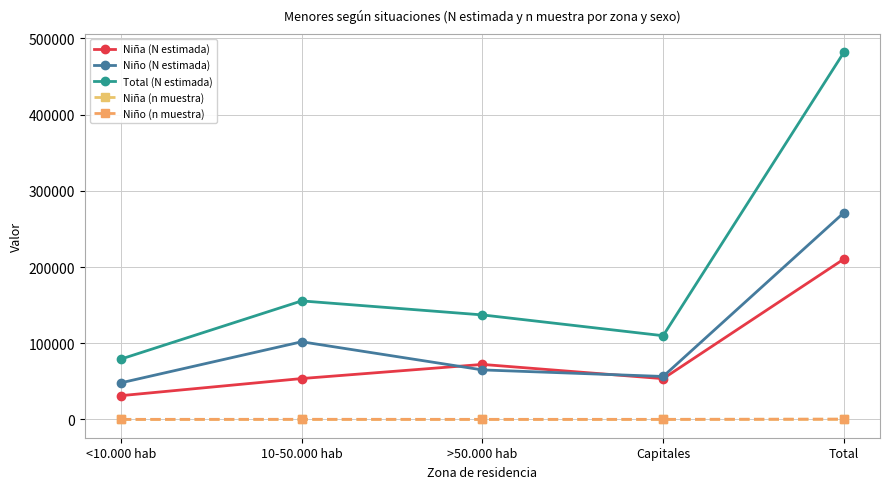

What is the sum of all Niño (n muestra) values?

612